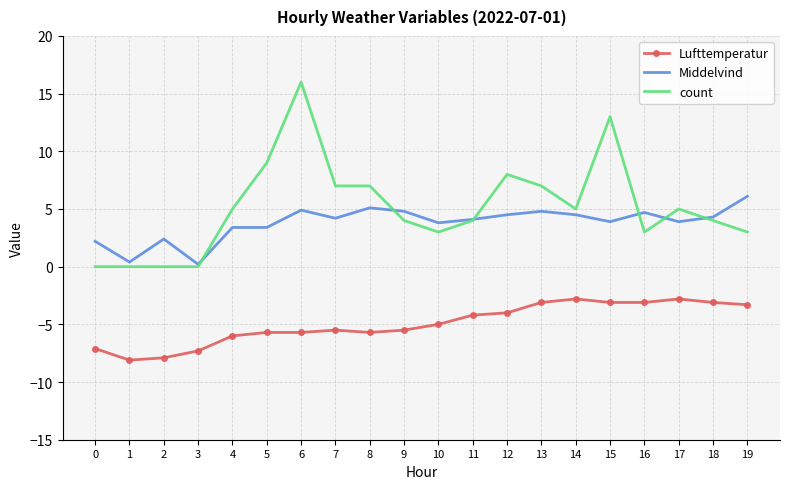

What value does the Lufttemperatur series have at 11?

-4.2